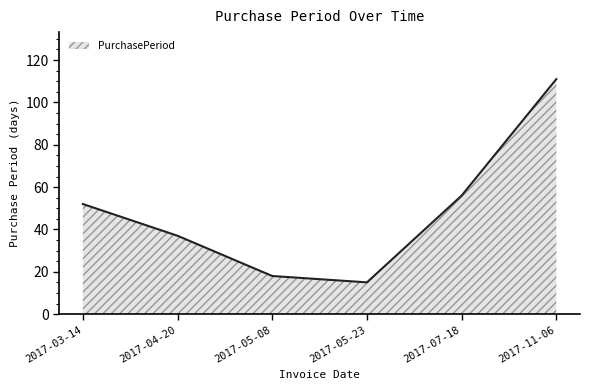

Between 2017-03-14 and 2017-05-23, which is larger?

2017-03-14